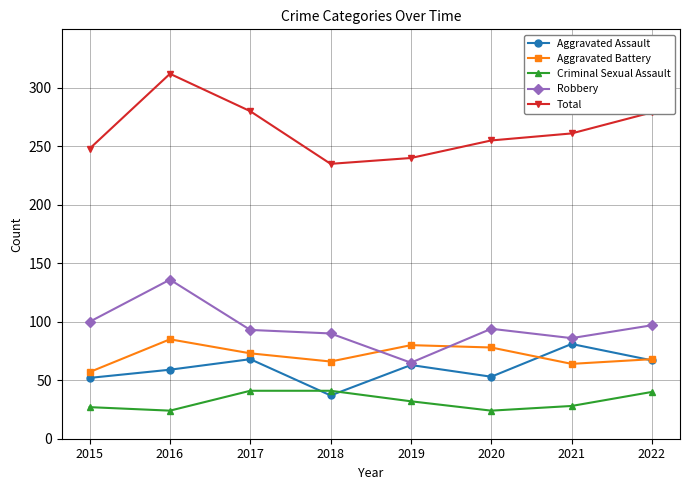

Which series has the widest spread of values?

Total